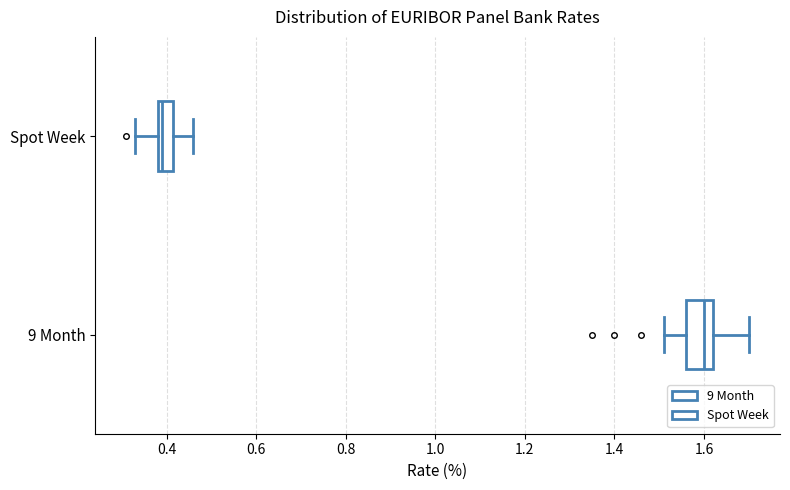

Which box's median line is the furthest to the right?

9 Month